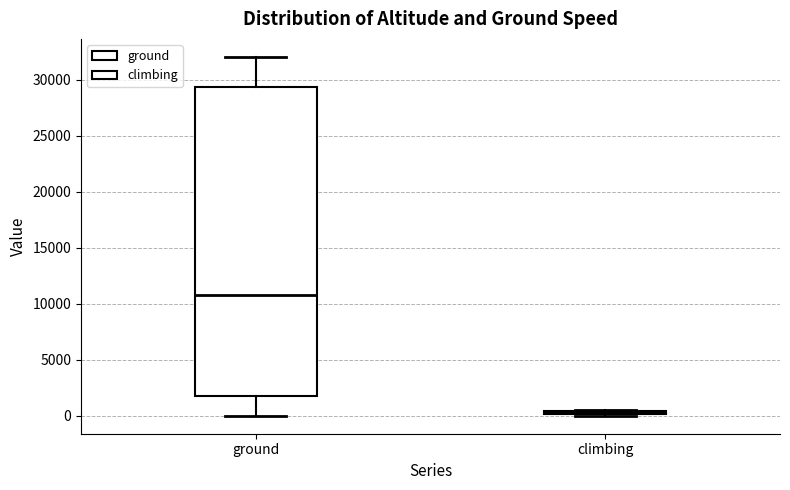

Which box is the tallest, from its lower edge to its upper edge?

ground